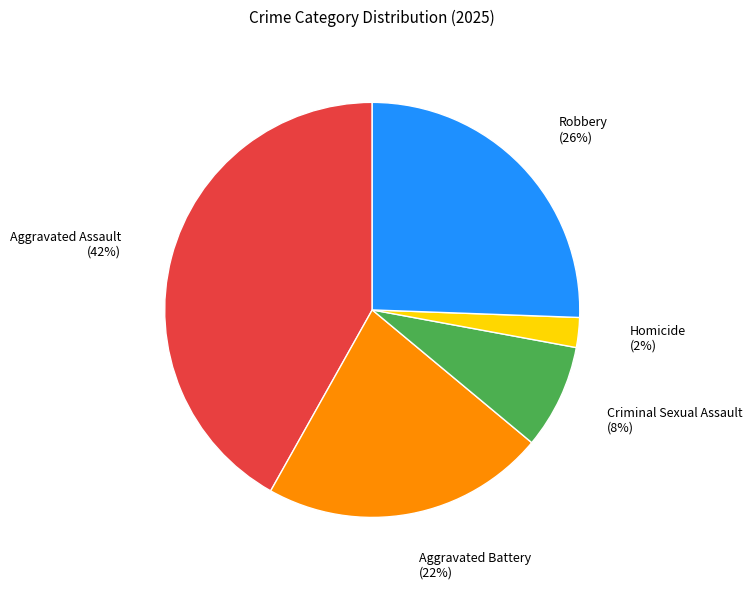

Is there any slice that represents more than half of the pie?

No